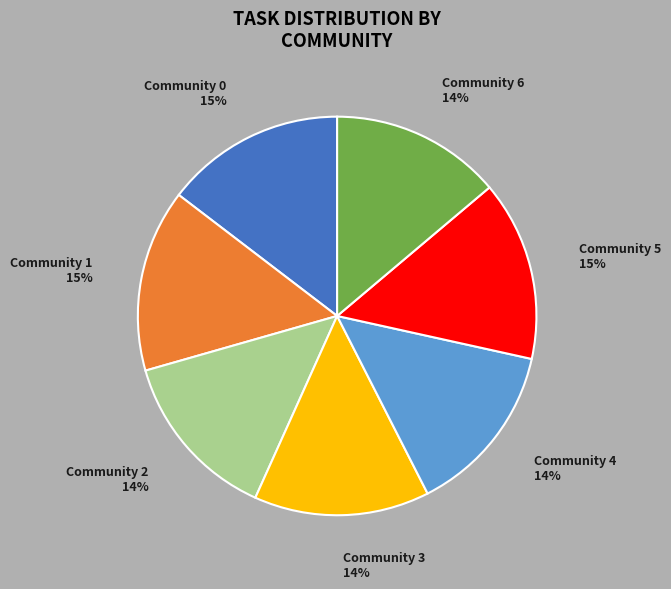

Is there a majority slice in this chart?

No